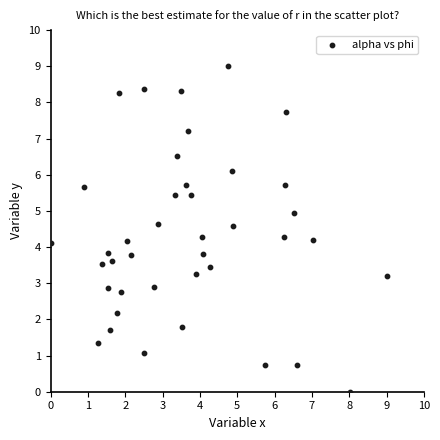

What is the range of X values (max minus min)?

9.0